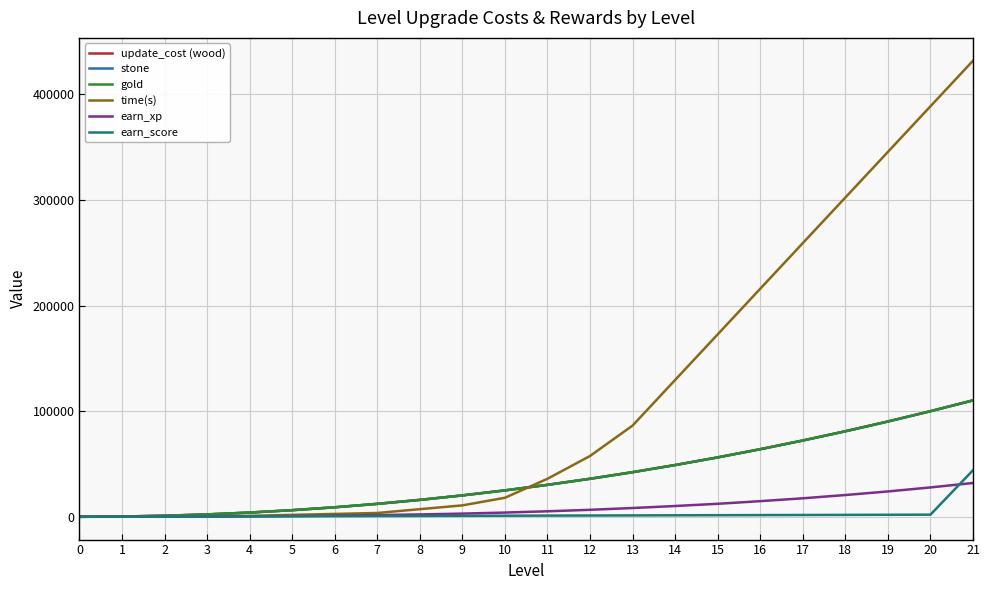

Between which two adjacent categories do earn_xp and earn_score first intersect?

20 and 21